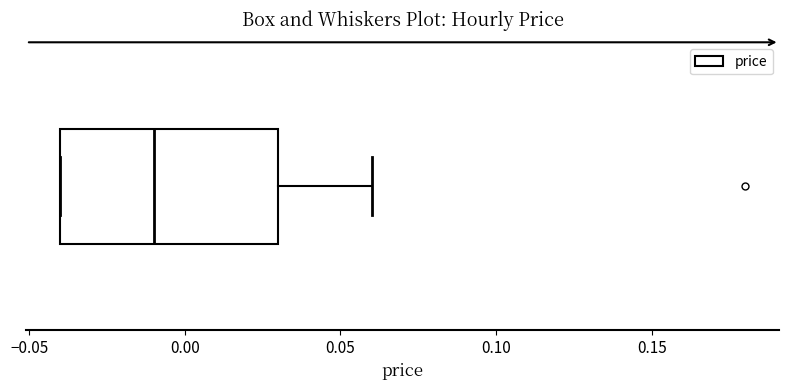

Read this box plot against the x-axis: the position of the median line, the range covered by the box, and the ends of both whiskers. The values are not printed on the chart, so give them approximately, as read against the axis.

median -0.01, box -0.04 to 0.03, whiskers -0.04 to 0.06